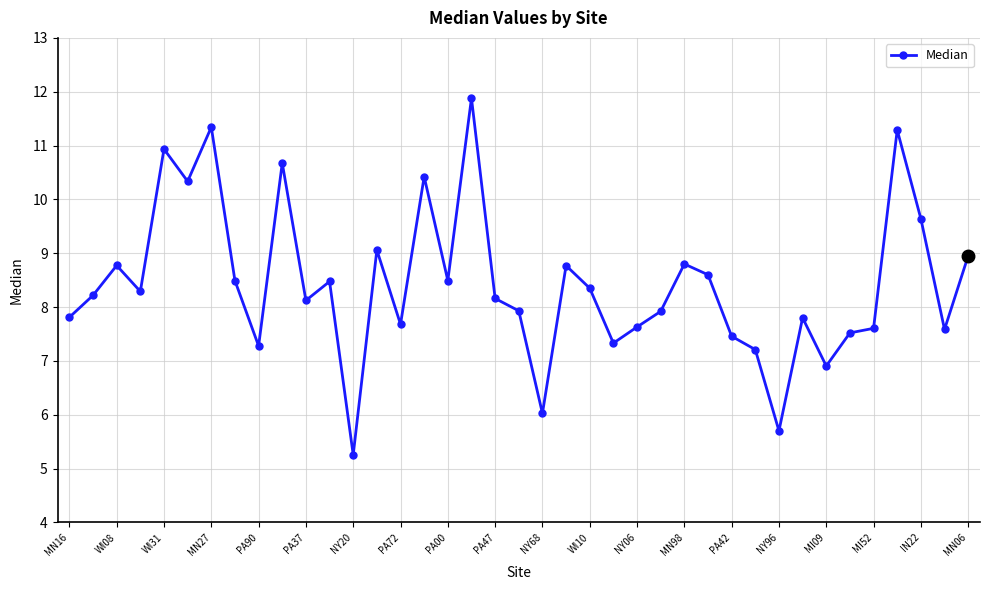

True or false: there are more than 2 points higher than both neighbors.

True